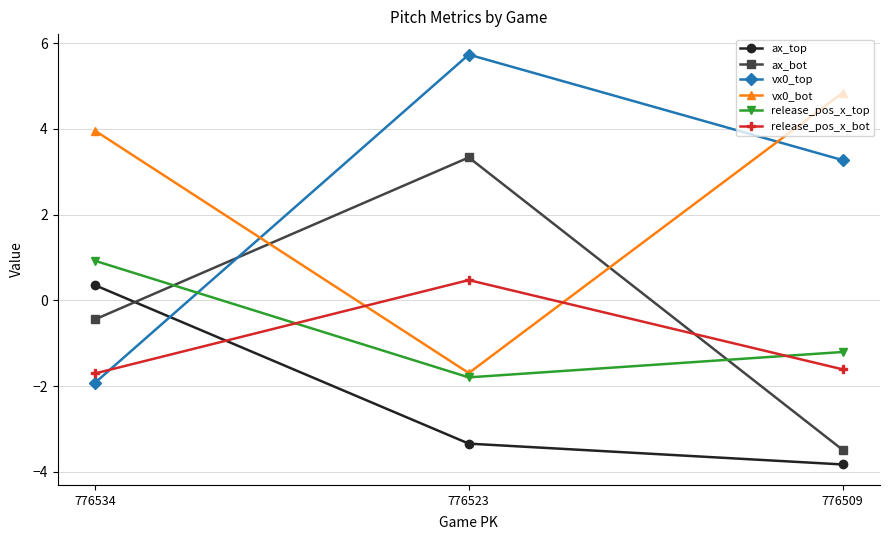

How many negative values does the release_pos_x_bot series have?

2